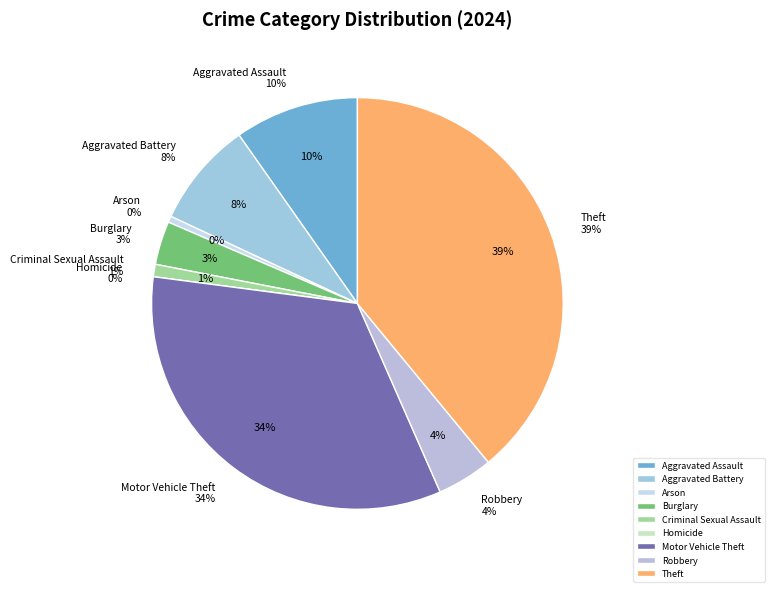

Is the sum of Aggravated Battery and Motor Vehicle Theft greater than half?

No